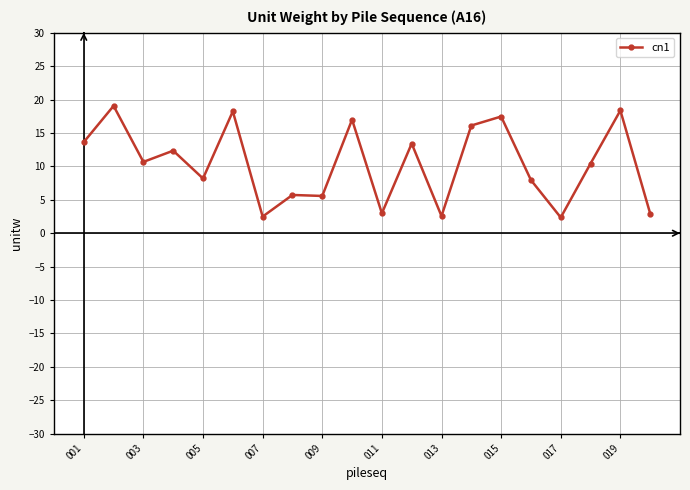

How many data points are less than 10?

9